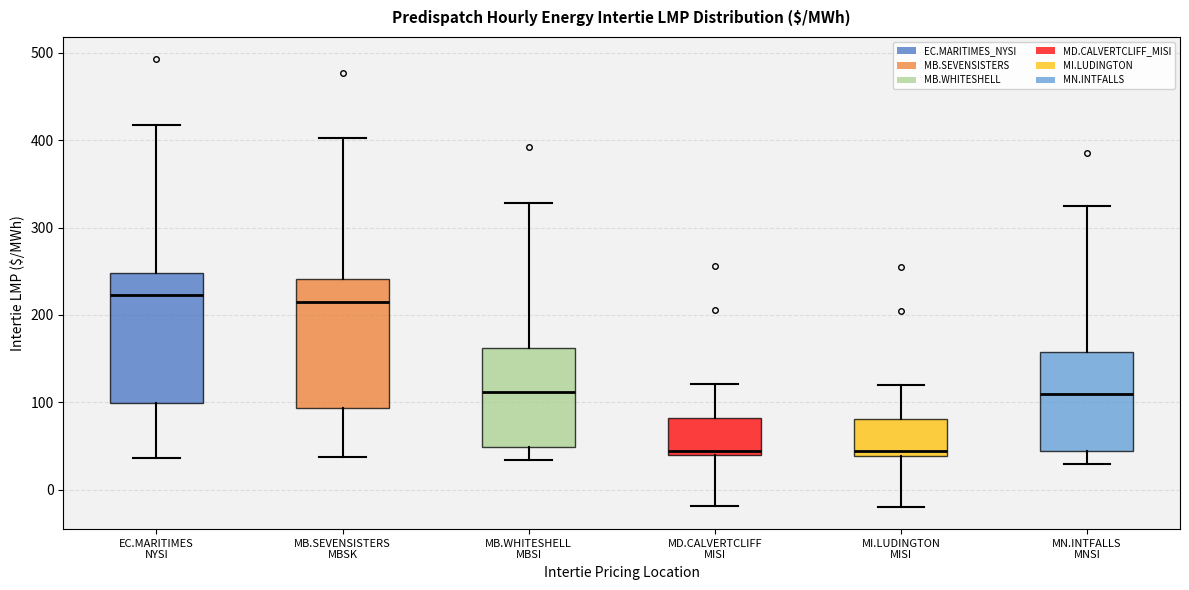

Reading left to right, transcribe this box plot: for each box, give where its median line is, the range the box spans, and where its two whiskers end, as read against the y-axis. The values are not printed on the chart, so give them approximately, as read against the axis.

EC.MARITIMES NYSI: median 220, box 100 to 250, whiskers 40 to 420
MB.SEVENSISTERS MBSK: median 210, box 90 to 240, whiskers 40 to 400
MB.WHITESHELL MBSI: median 110, box 50 to 160, whiskers 30 to 330
MD.CALVERTCLIFF MISI: median 40 (just above the box's lower edge), box 40 to 80, whiskers -20 to 120
MI.LUDINGTON MISI: median 40 (just above the box's lower edge), box 40 to 80, whiskers -20 to 120
MN.INTFALLS MNSI: median 110, box 40 to 160, whiskers 30 to 320